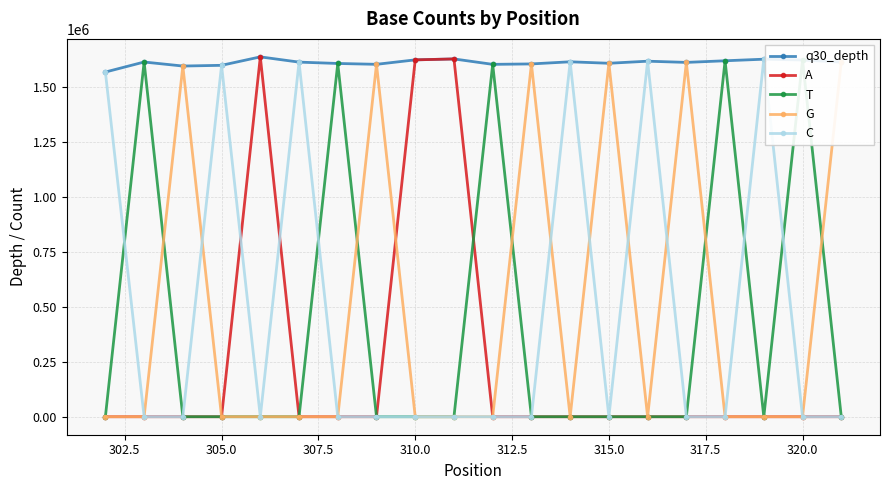

How many intersections are there between A and C?

2